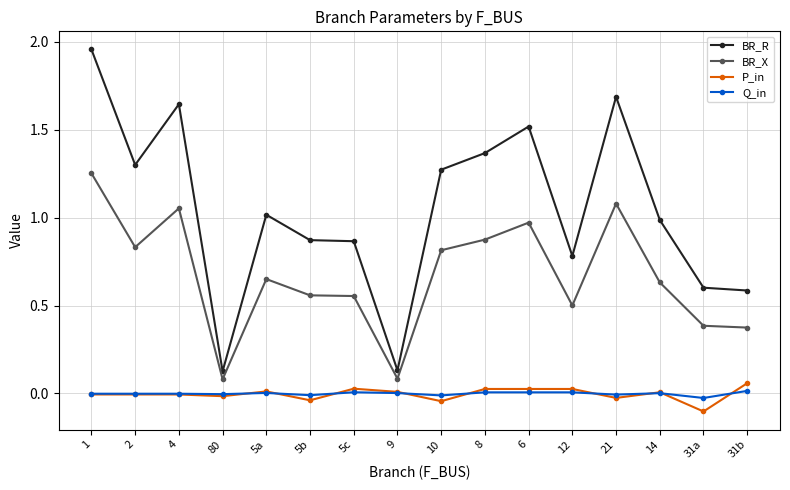

Where is the first local minimum for BR_R?

2